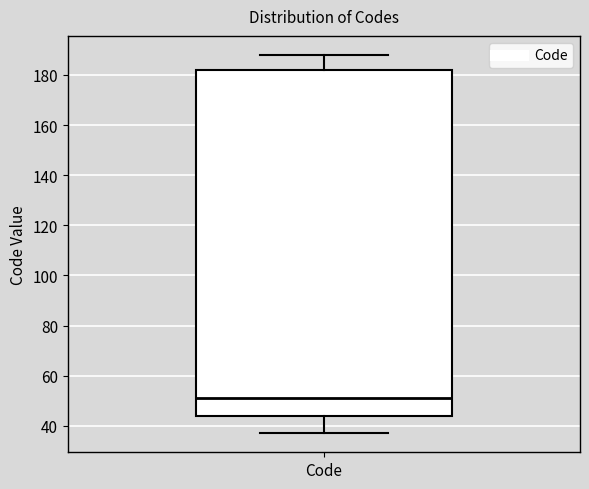

Transcribe this box plot: give where the median line is, the range the box spans, and where the two whiskers end, as read against the y-axis. The values are not printed on the chart, so give them approximately, as read against the axis.

median 52, box 44 to 182, whiskers 38 to 188